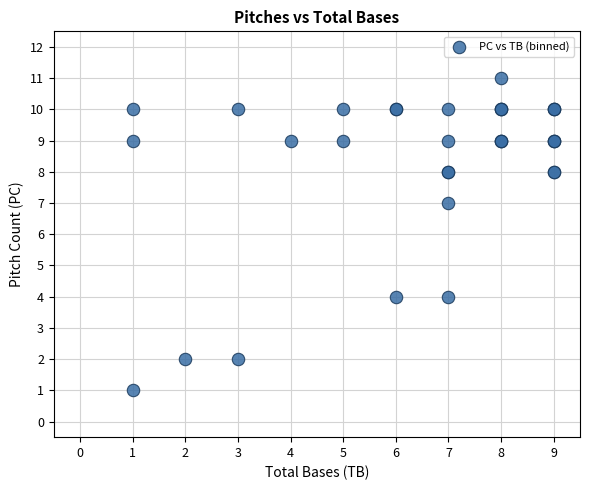

What Y value in the scatter plot is closest to 6?

7